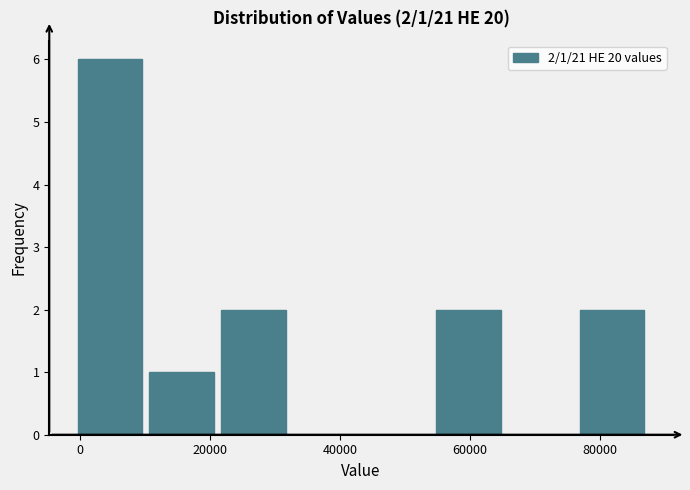

Over which range of the x-axis is the bar tallest?

0 to 10000